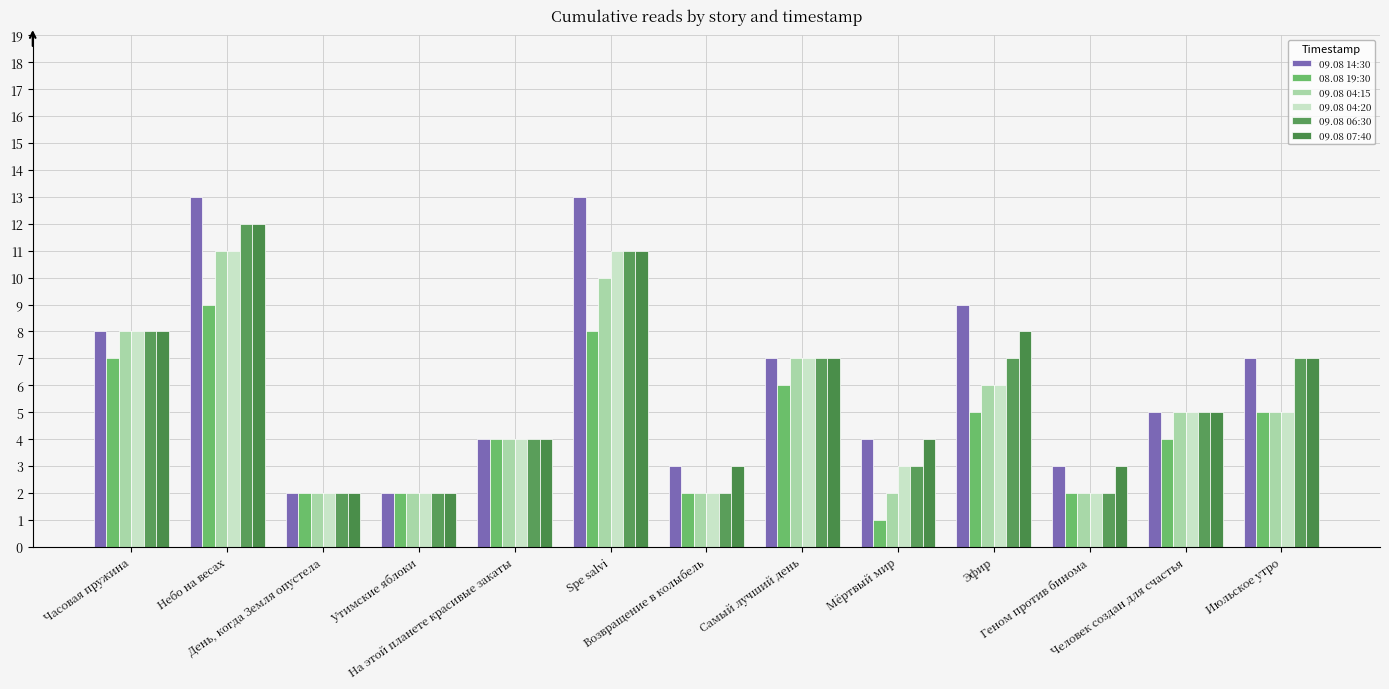

True or false: 09.08 14:30 has a value of 3 at День, когда Земля опустела.

False